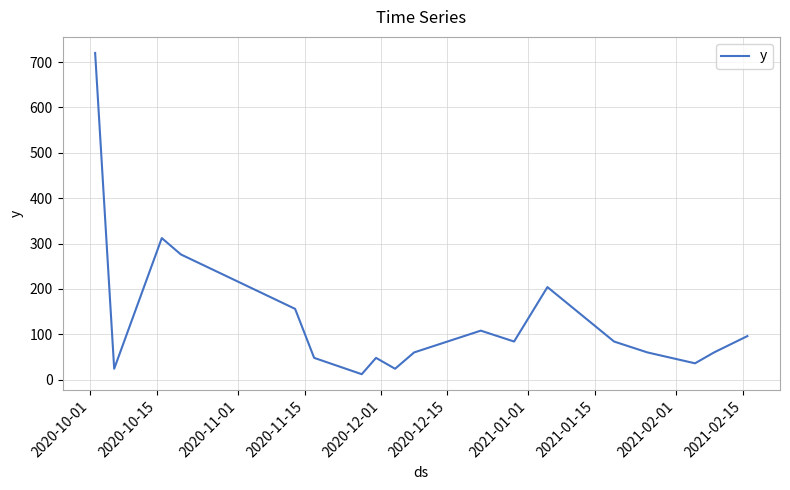

What is the maximum value shown in the chart?

720